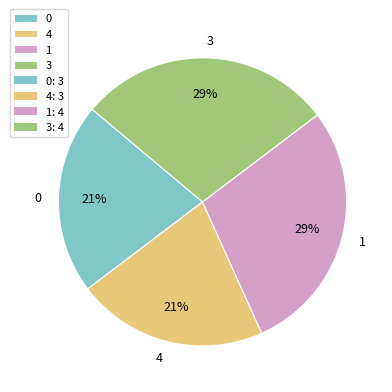

How many segments does this pie chart have?

4